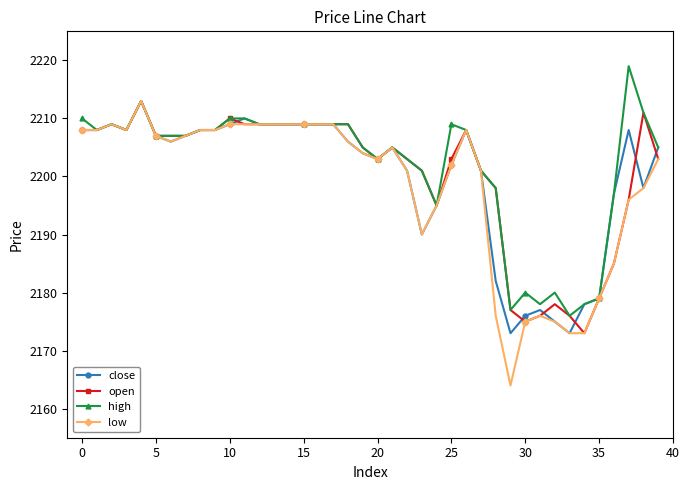

What is the sum of all low values?

87942